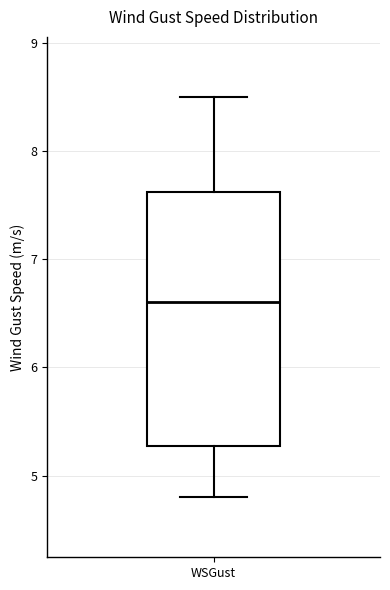

Where does the lower whisker of the box for WSGust end on the y-axis? The values are not printed on the chart, so give them approximately, as read against the axis.

4.8